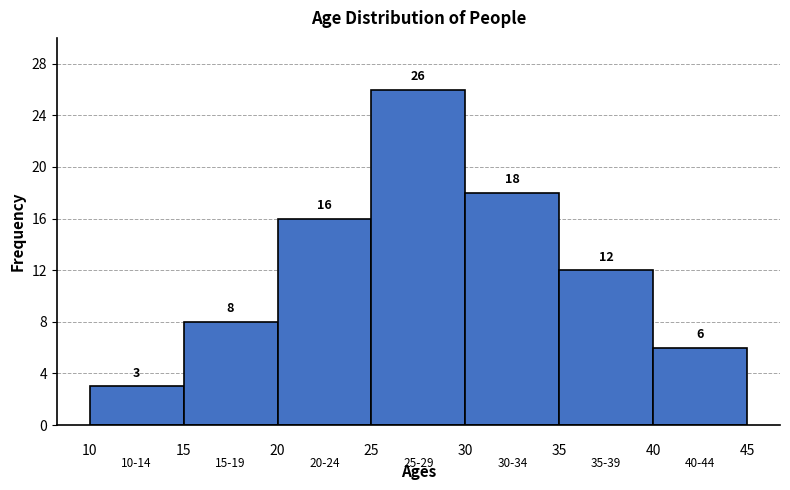

Which range on the x-axis has the tallest bar?

25 to 30